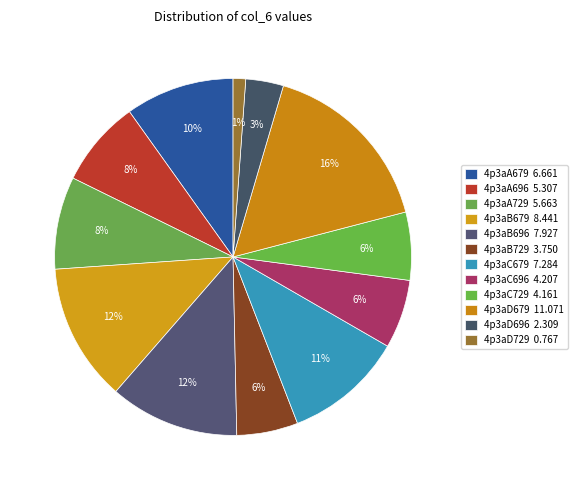

Count the number of slices in the pie.

12